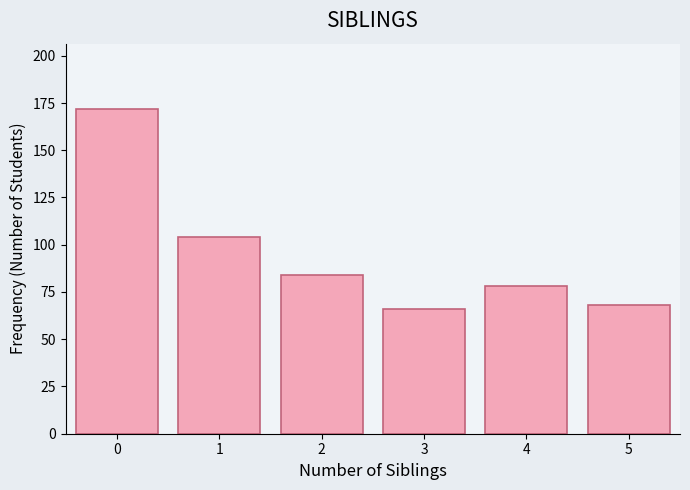

Reading left to right, what are all the values shown in this chart?

0=172	1=104	2=84	3=66	4=78	5=68